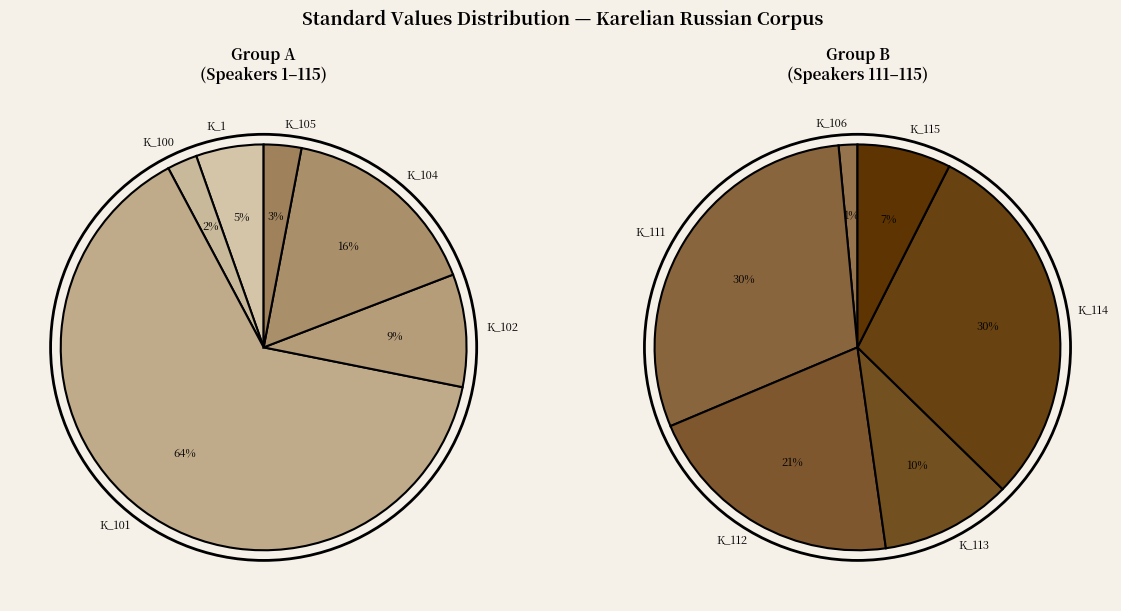

How many slices are in this pie chart?

12